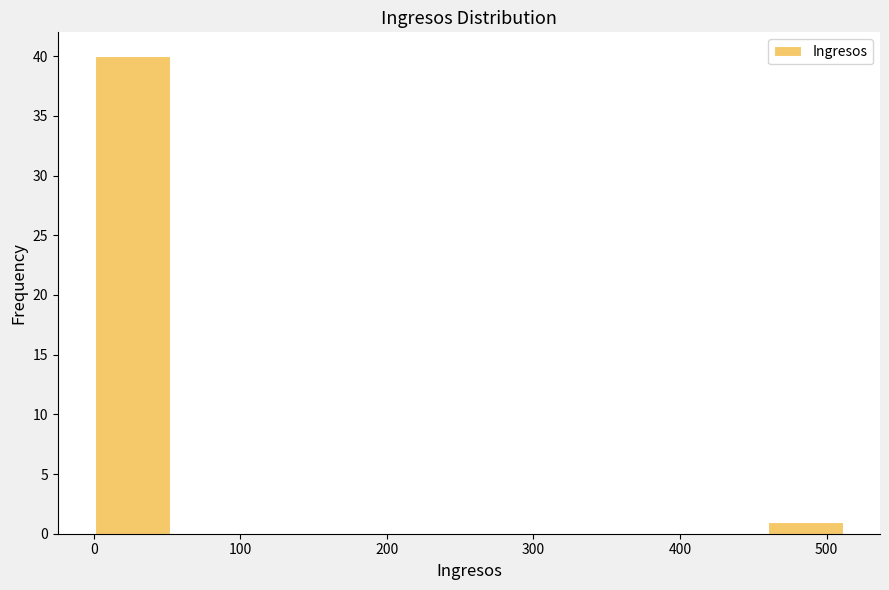

What is the height of the bar covering 460 to 511 on the x-axis? Neither the bar edges nor the heights are printed on the chart, so give them approximately, as read against the axes.

1